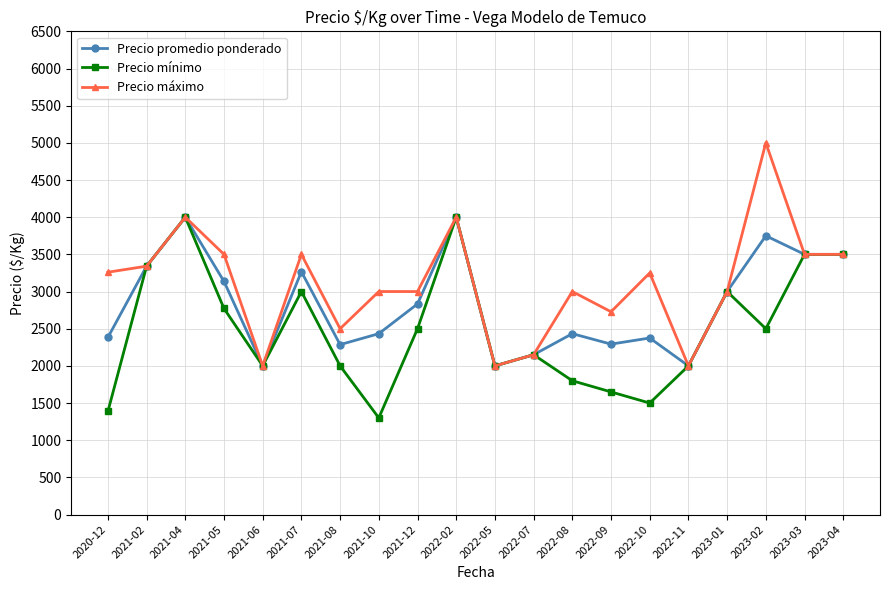

Where is the first local maximum for Precio mínimo?

2021-04